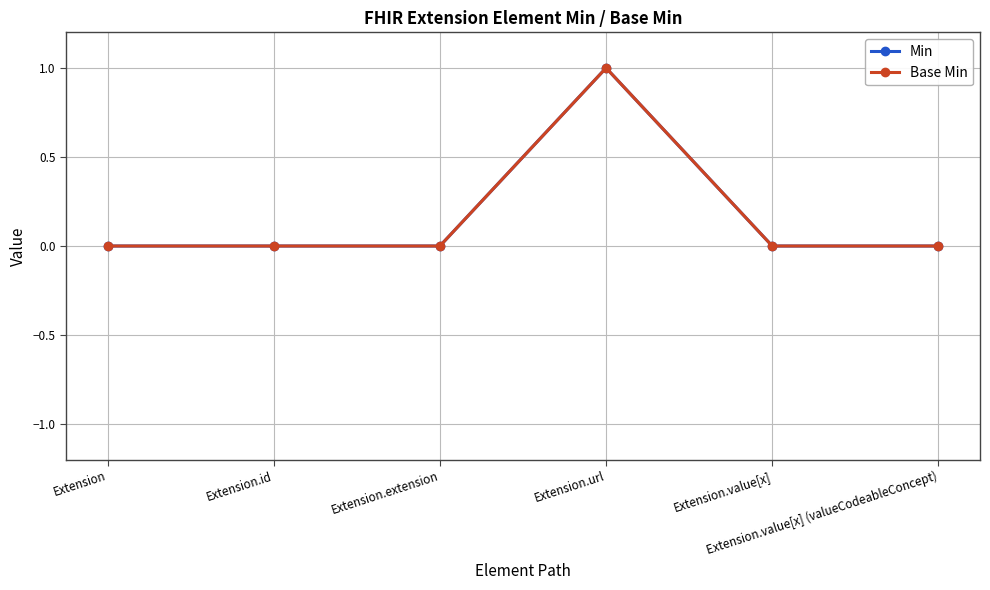

Does the chart have visible grid lines?

Yes